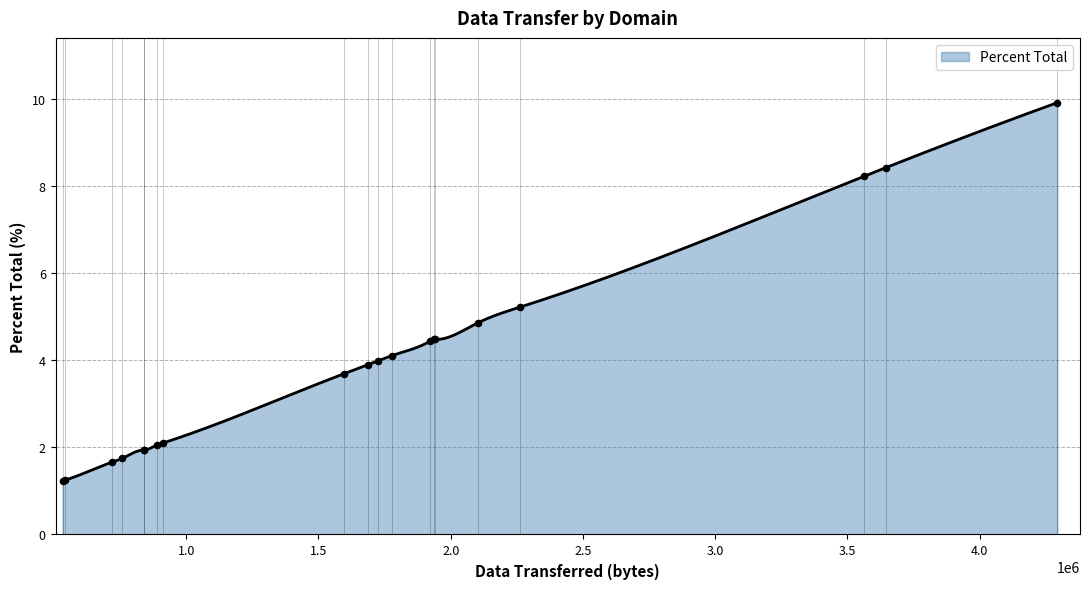

What is the change in value from googlesyndication.com to elmogaz.com?

-6.3